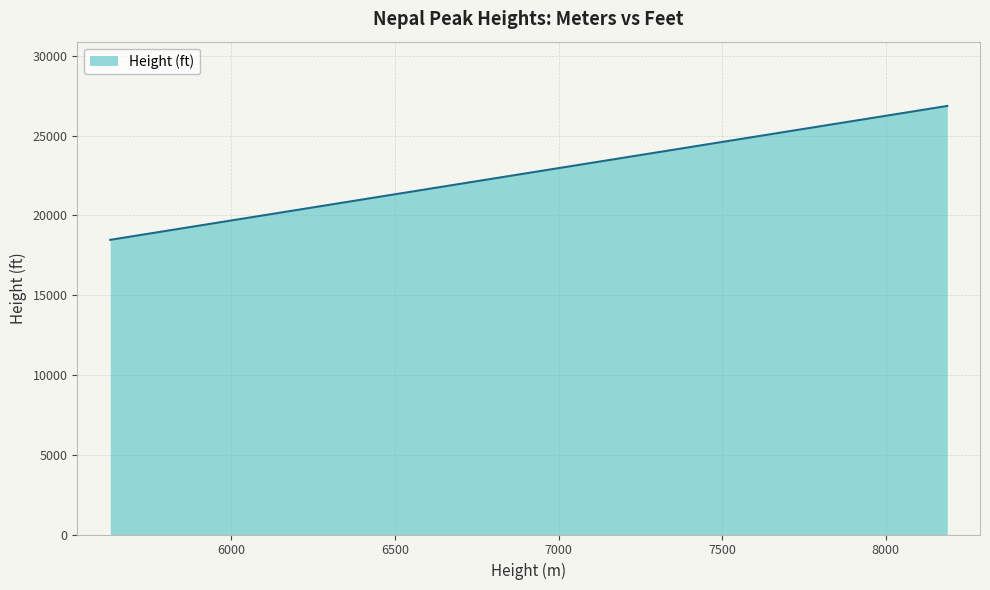

What is the difference between the maximum and minimum values?

8393